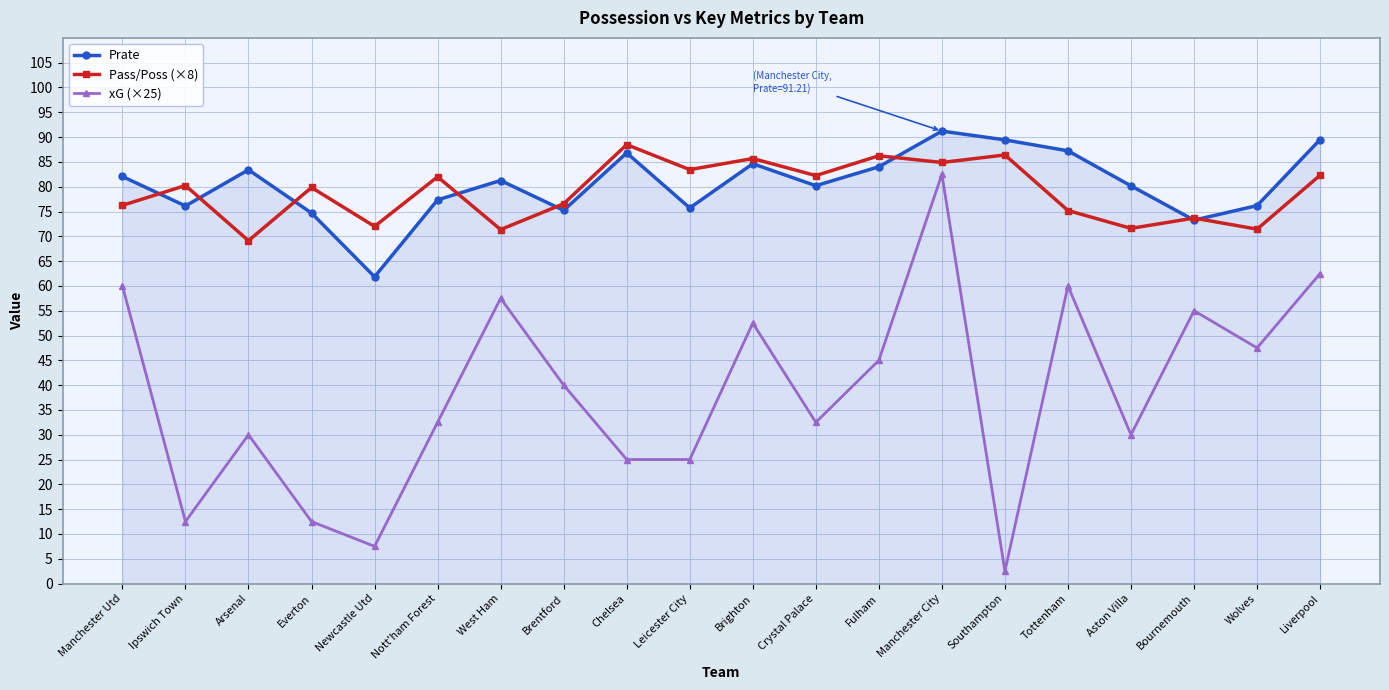

What is the average value of the xG (×25) series?

38.6